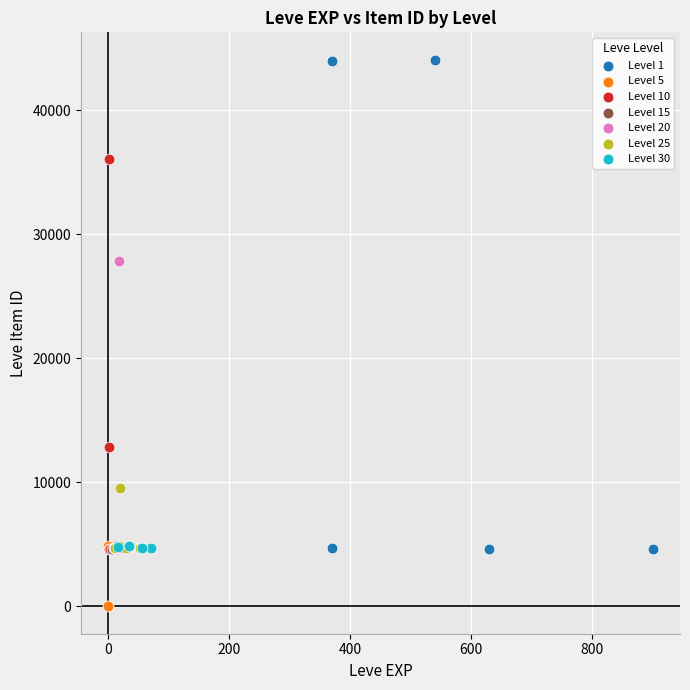

What are all the series names shown in the legend?

Level 1, Level 5, Level 10, Level 15, Level 20, Level 25, Level 30